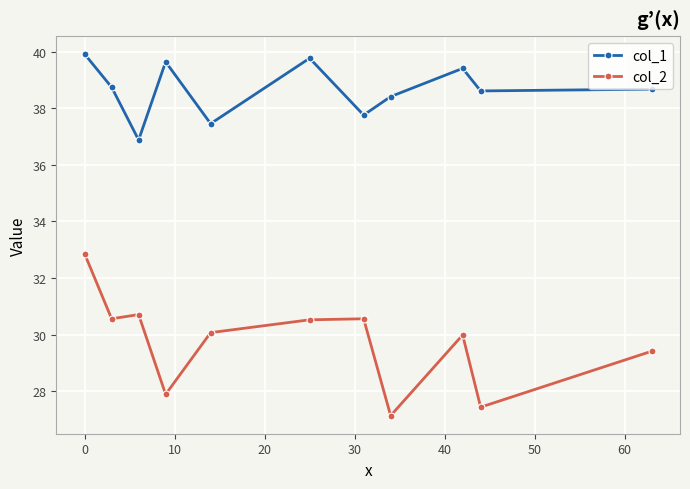

True or false: col_1 and col_2 intersect in this chart.

False